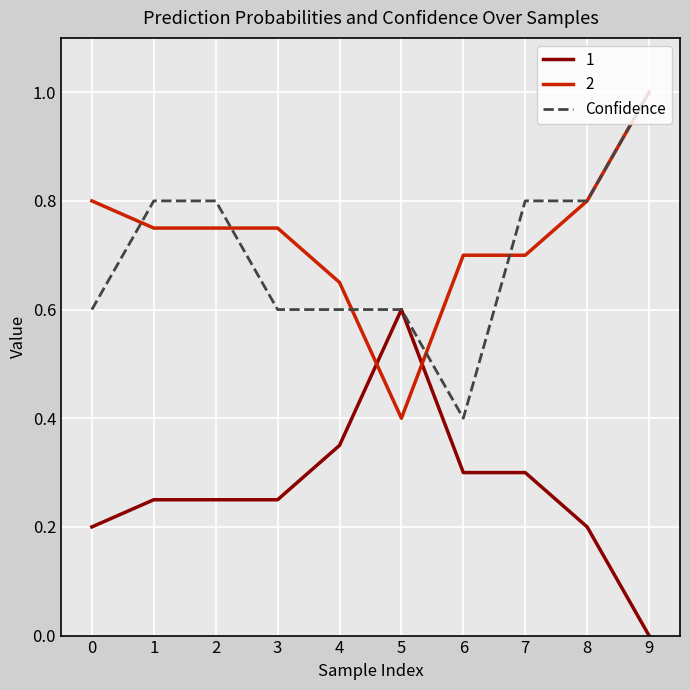

Is it true that Confidence equals 0.3 at 8?

False